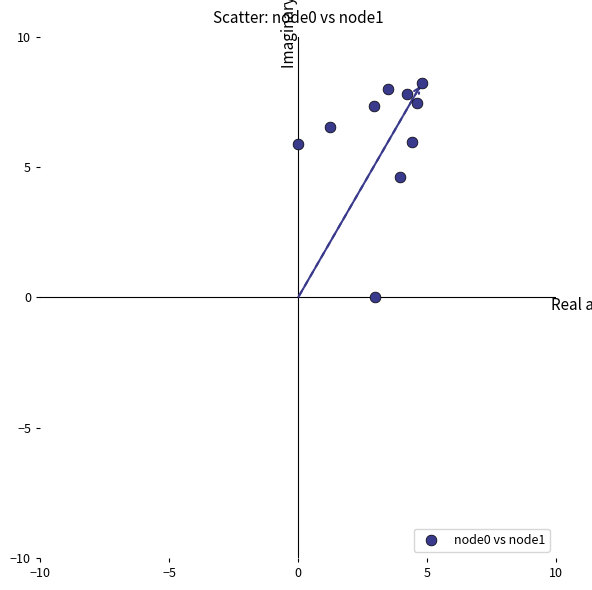

What Y value in the scatter plot is closest to 4?

4.6